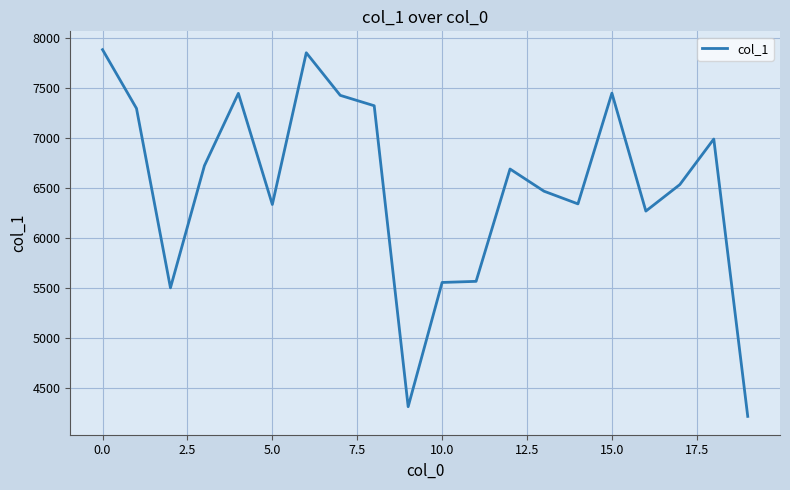

What is the difference between the maximum and minimum values?

3669